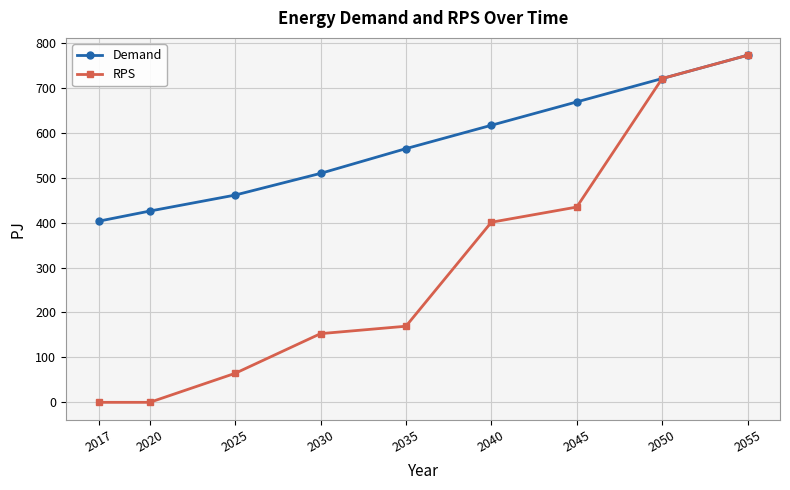

What is the total value across all series at 2035?

734.2